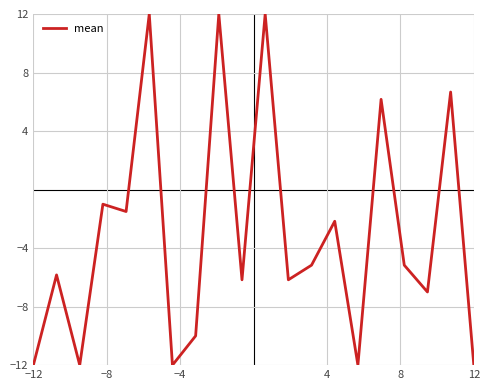

How many lines are shown in the chart?

1